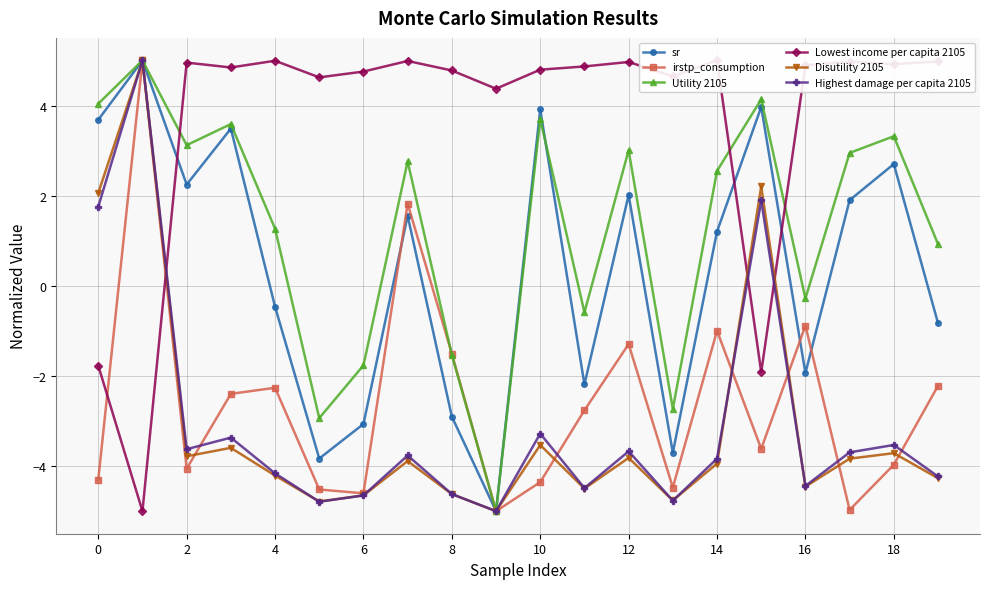

What is the average value of the Disutility 2105 series?

-3.1